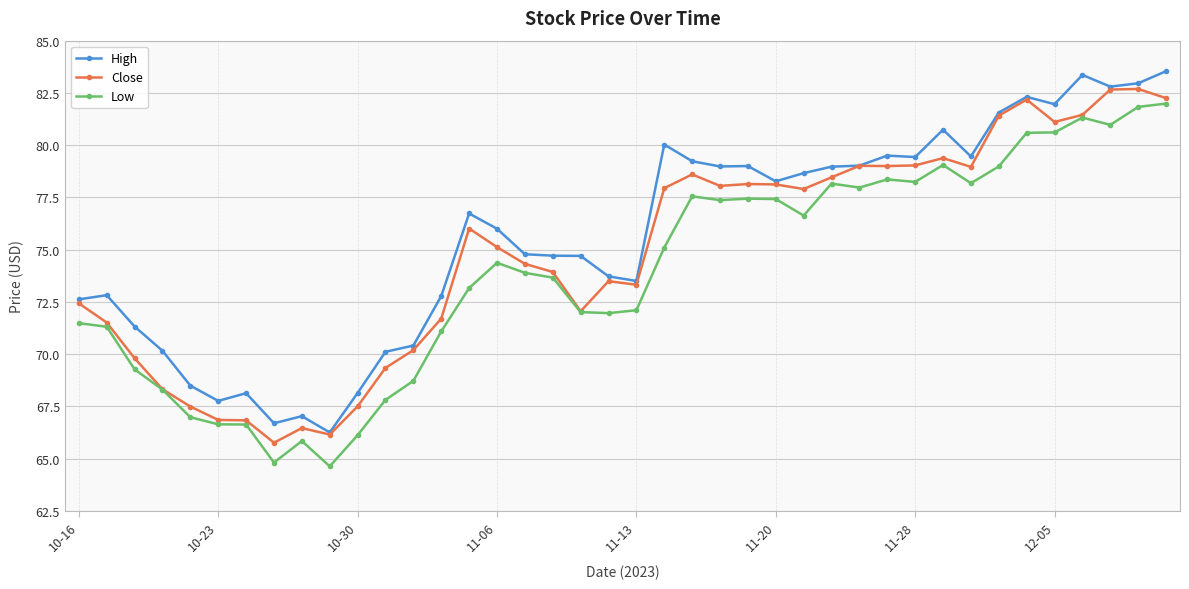

What is the greatest value displayed?

83.5